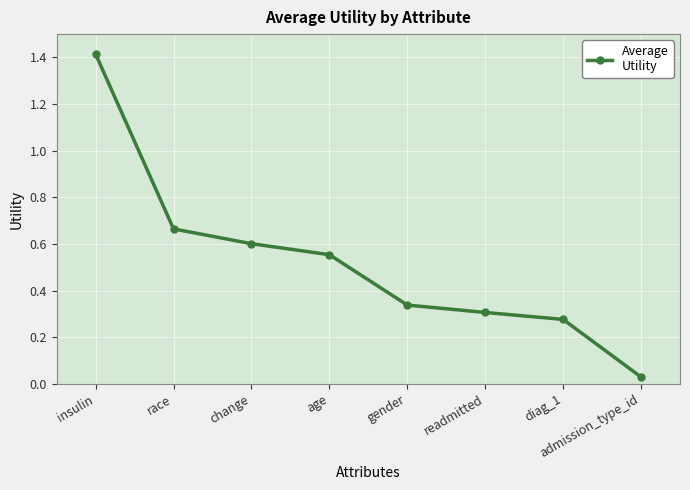

The value at diag_1 is 0.3. True or false?

True